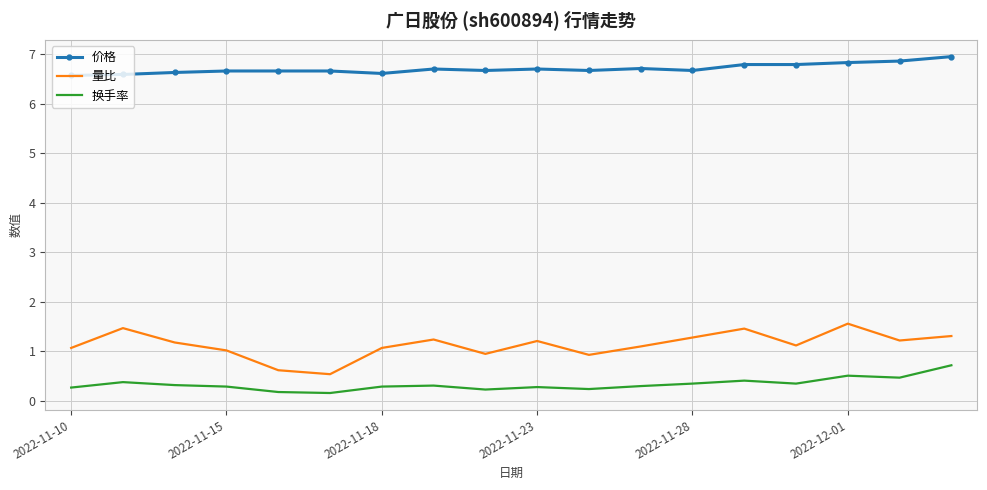

List the series in order of their peak value, lowest first.

换手率, 量比, 价格